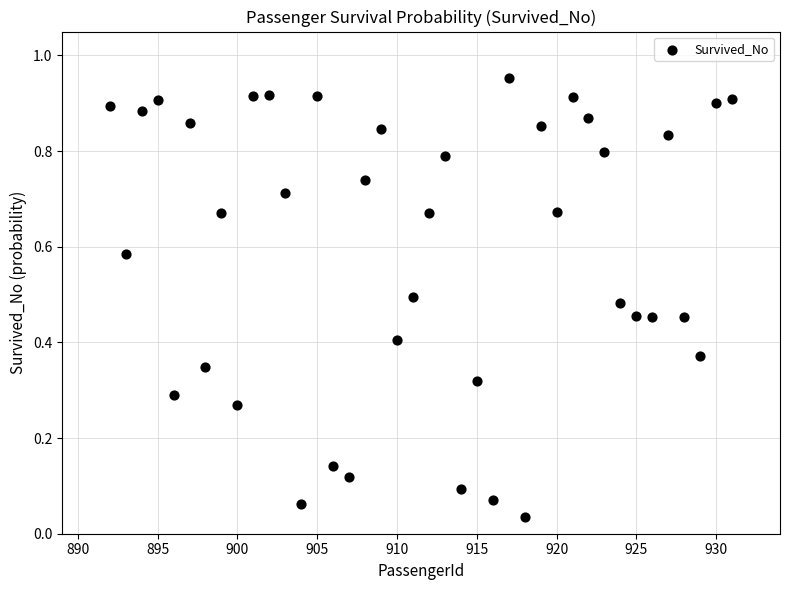

What is the range of X values (max minus min)?

39.0